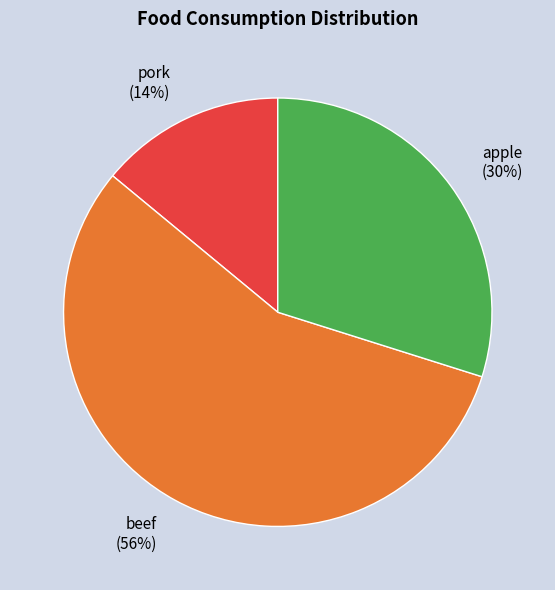

To the nearest percent, what portion does pork represent?

14%